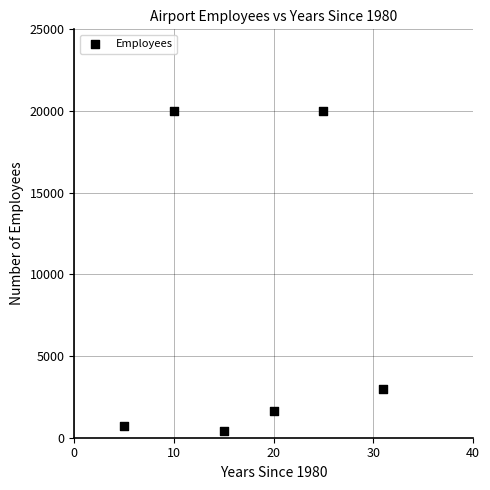

What is the range of X values (max minus min)?

26